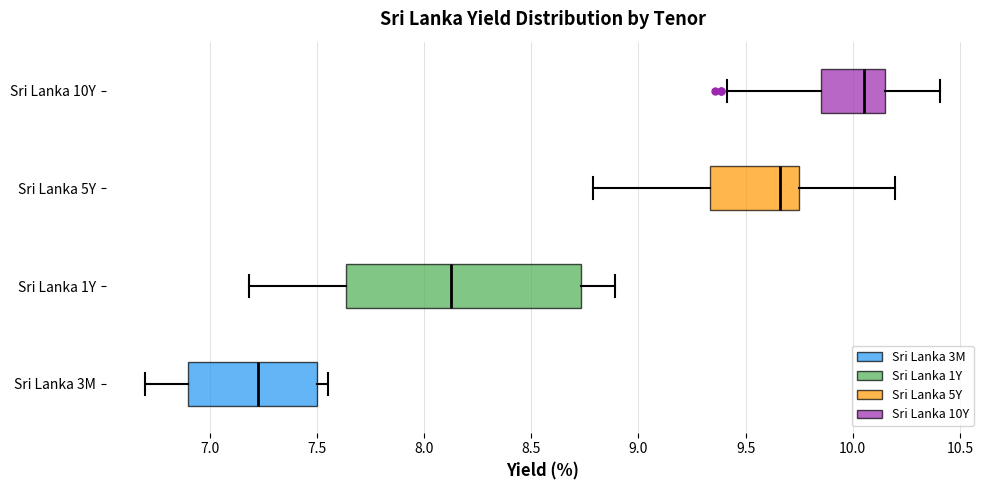

Which box is the widest, from its left edge to its right edge?

Sri Lanka 1Y